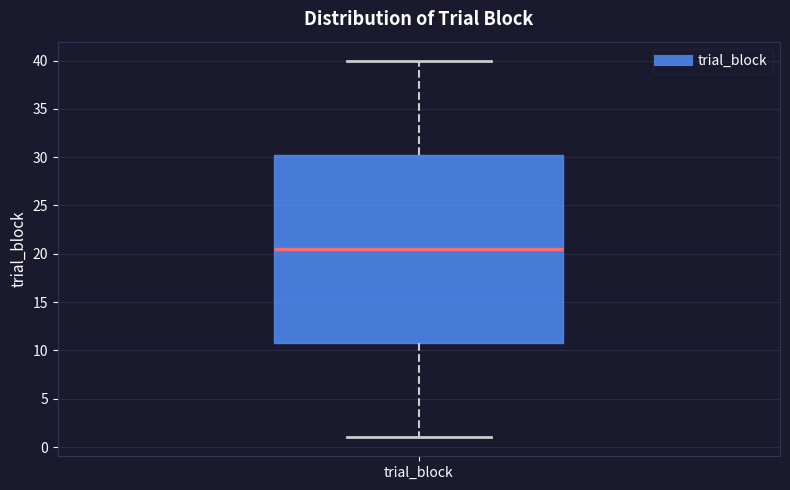

Read this box plot against the y-axis: the position of the median line, the range covered by the box, and the ends of both whiskers. The values are not printed on the chart, so give them approximately, as read against the axis.

median 20.5, box 11.0 to 30.5, whiskers 1.0 to 40.0